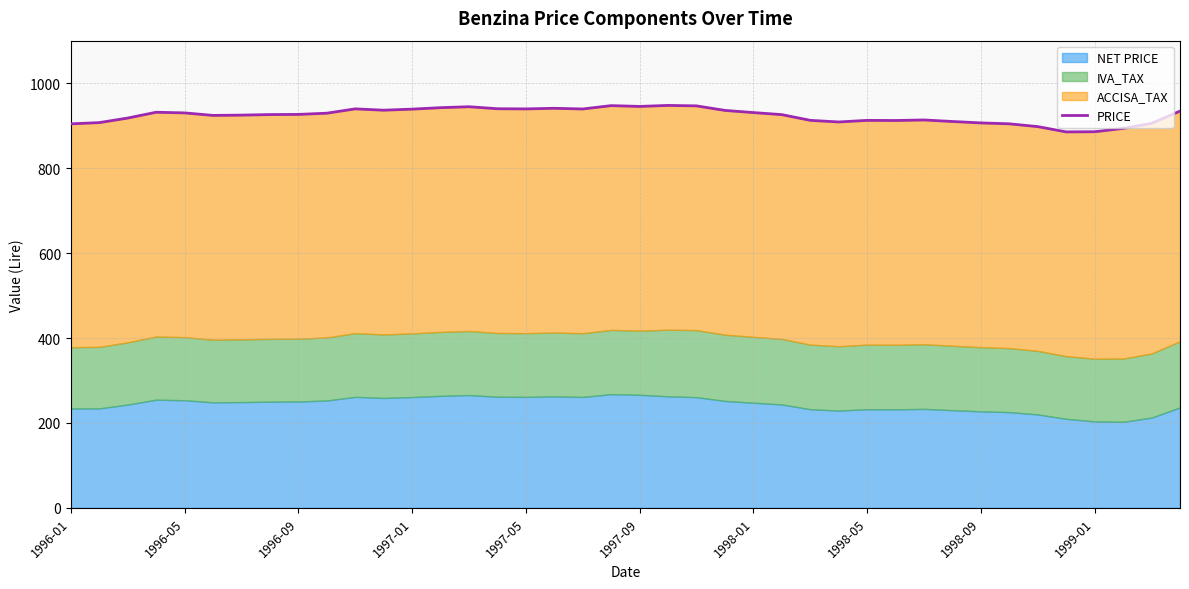

What is the maximum value for PRICE?

947.6